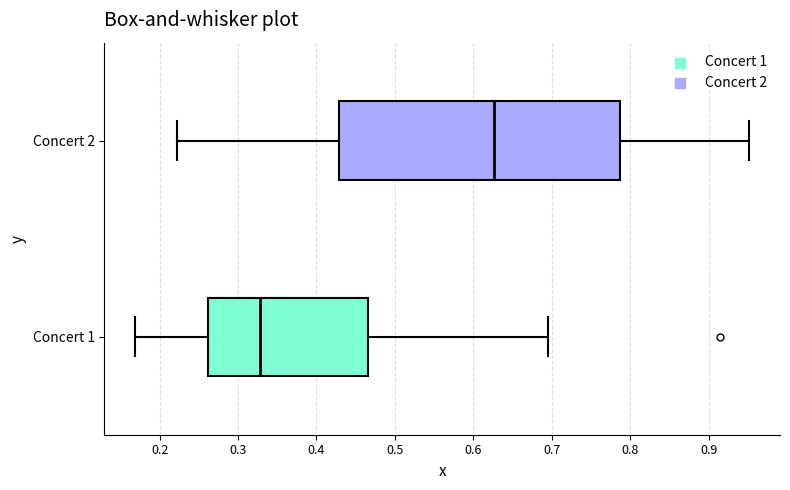

Which box's median line is the furthest to the right?

Concert 2